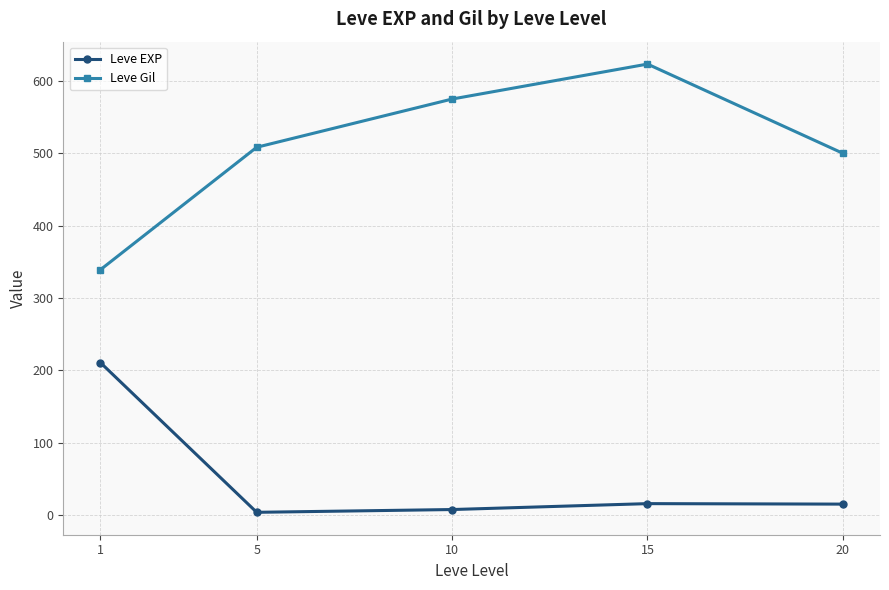

Which series changed the most between 1 and 15?

Leve Gil